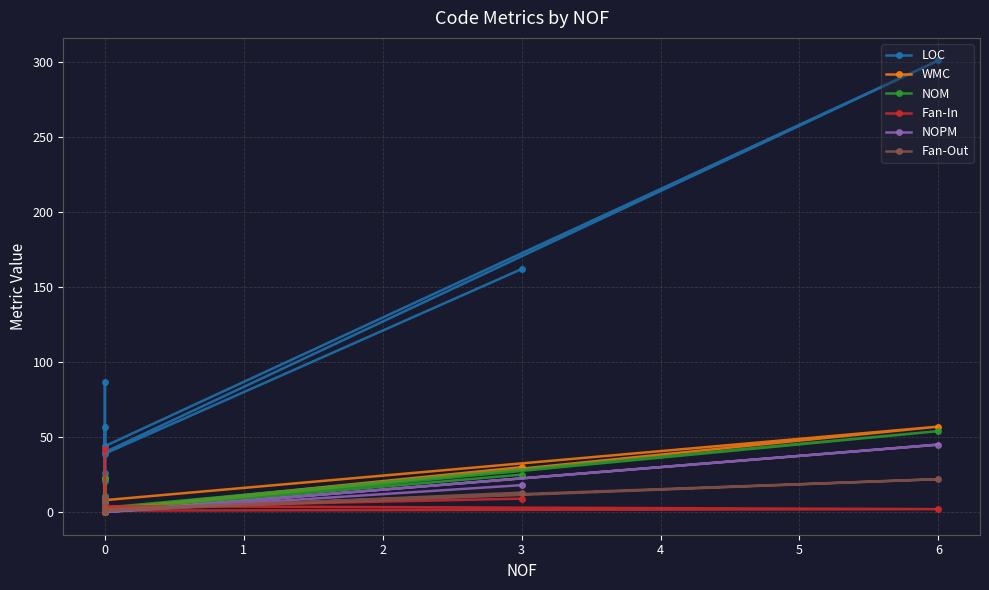

True or false: LOC and NOPM cross at least once.

False